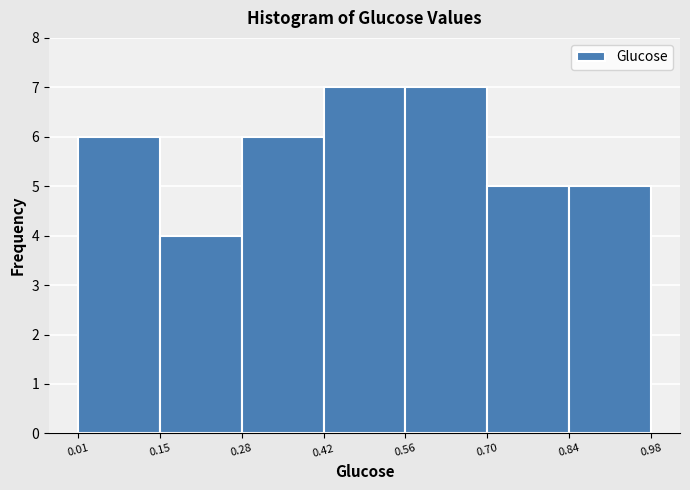

Reading left to right, list every bar in this chart as the range it spans on the x-axis followed by its height. The values are not printed on the chart, so give them approximately, as read against the axis.

0.01 to 0.15: 6
0.15 to 0.28: 4
0.28 to 0.42: 6
0.42 to 0.56: 7
0.56 to 0.70: 7
0.70 to 0.84: 5
0.84 to 0.98: 5